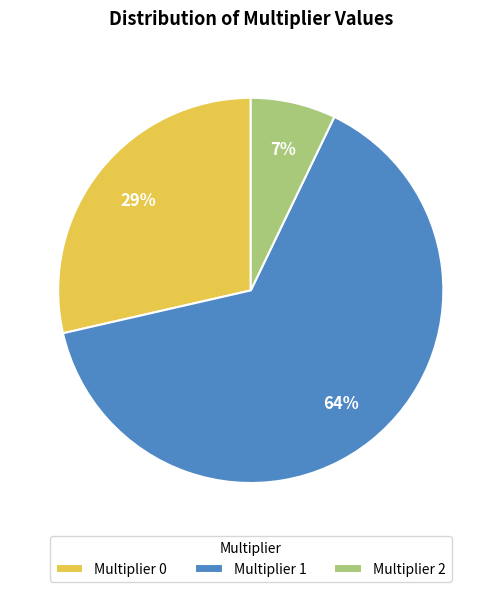

Rank the categories by value from lowest to highest.

Multiplier 2, Multiplier 0, Multiplier 1